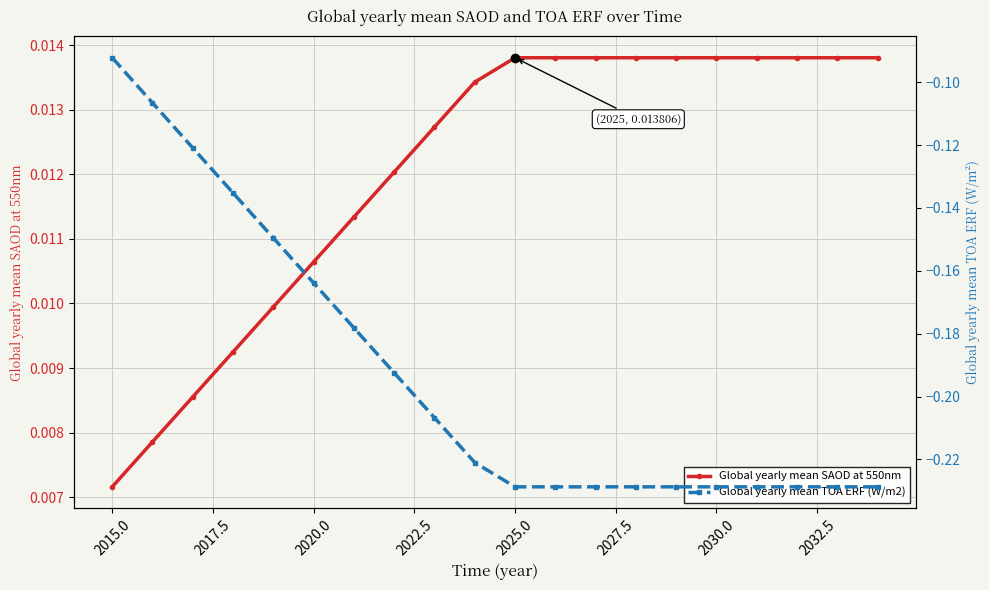

Count the Global yearly mean SAOD at 550nm values in the range 0 to 1.

20